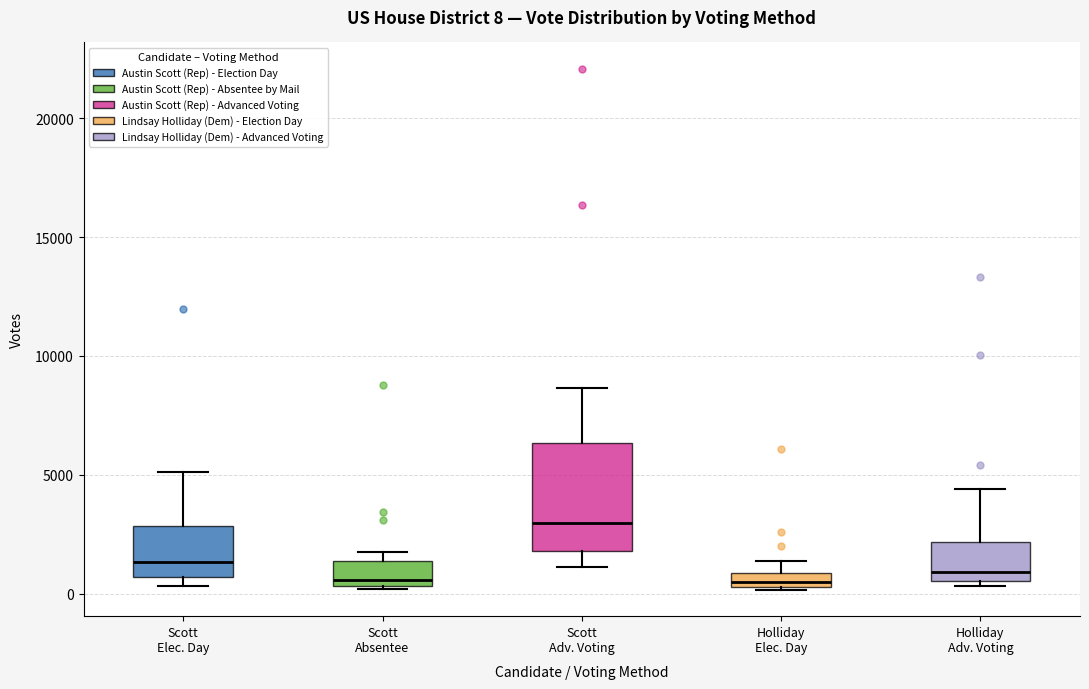

Comparing the boxes themselves (not the whiskers), which one is the tallest?

Scott Adv. Voting